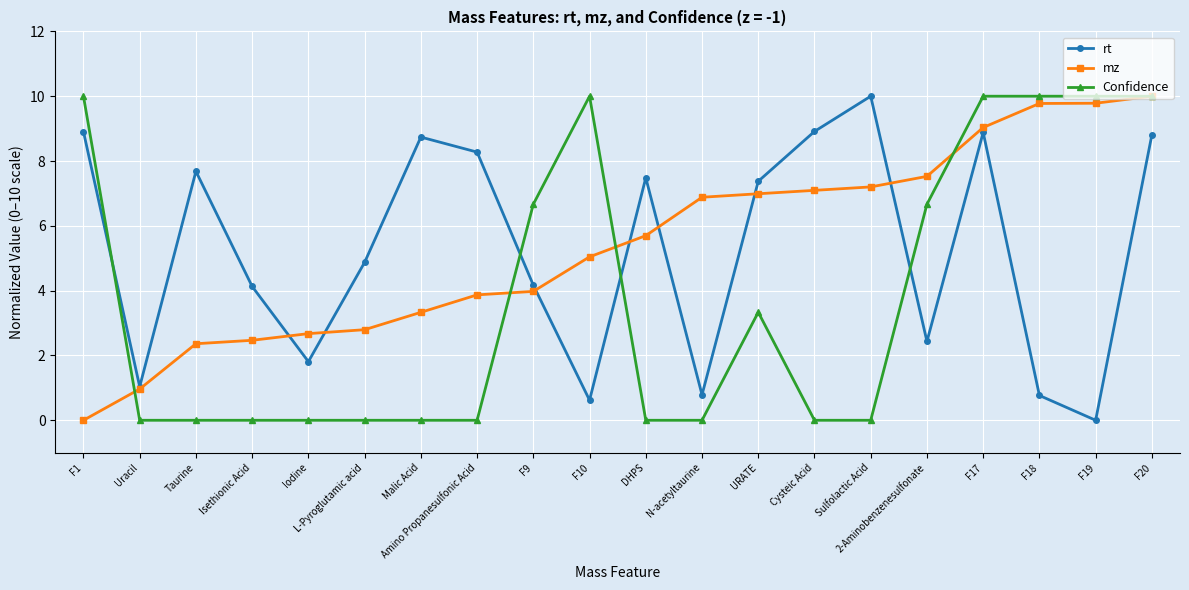

What is the total value across all series at F18?

20.5